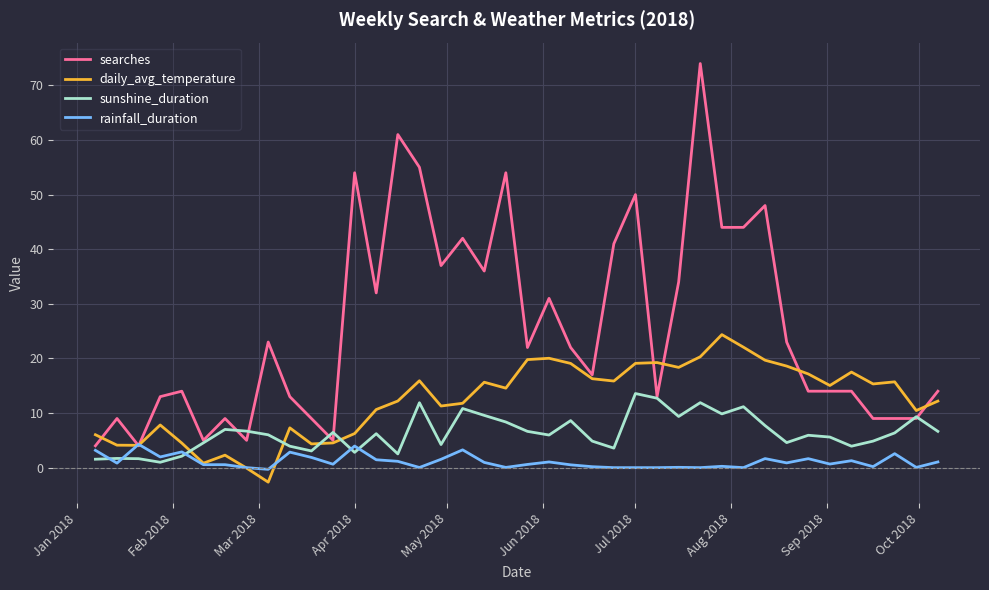

What is the minimum value shown in the chart?

-2.7